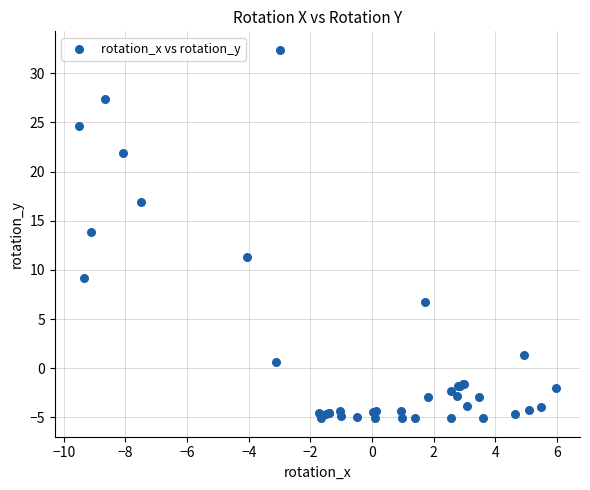

What Y value in the scatter plot is closest to 13?

13.9